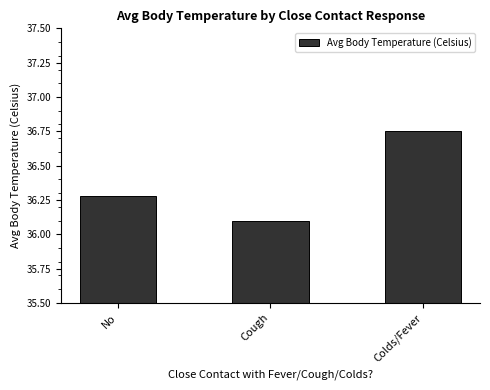

Rank the categories by value from highest to lowest.

Colds/Fever, No, Cough